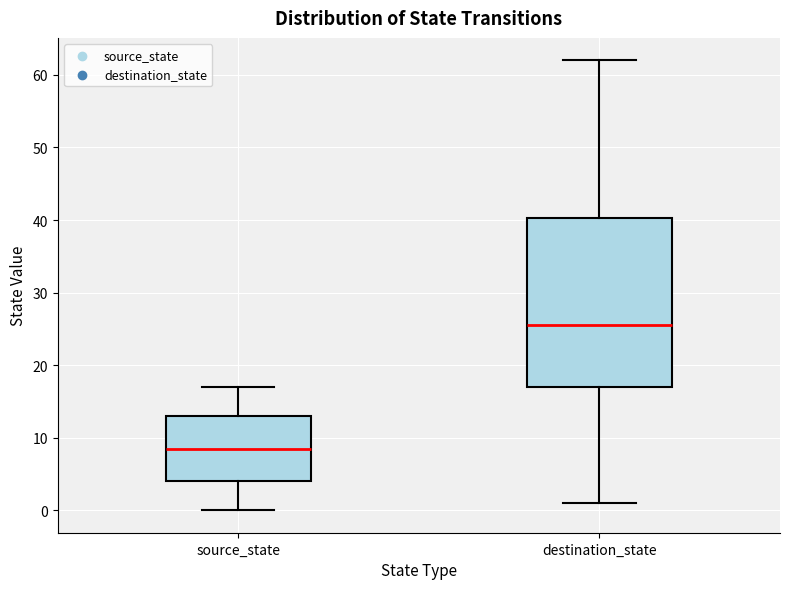

Comparing the boxes themselves (not the whiskers), which one is the tallest?

destination_state